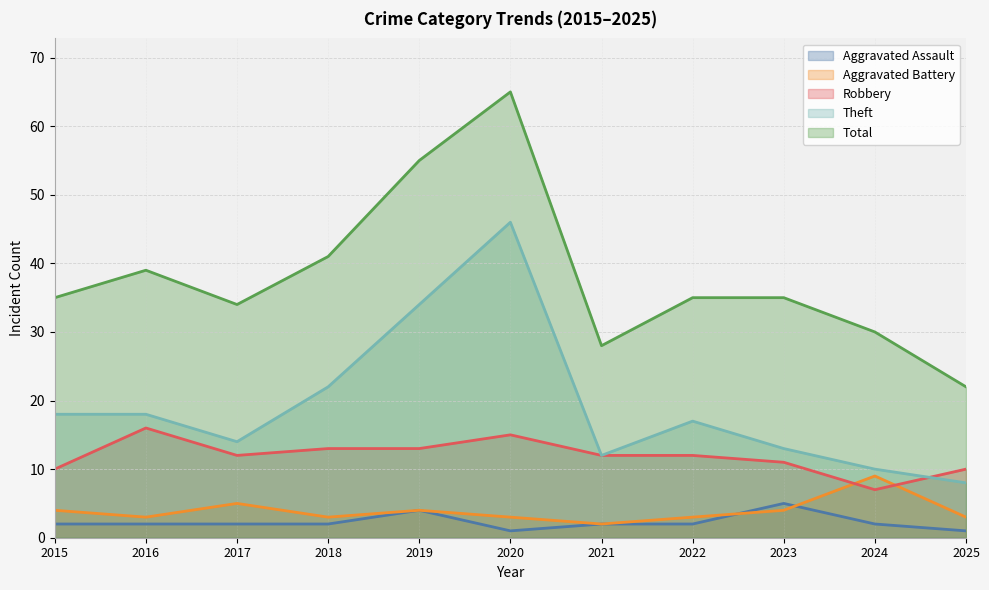

How many intersections are there between Aggravated Battery and Robbery?

2